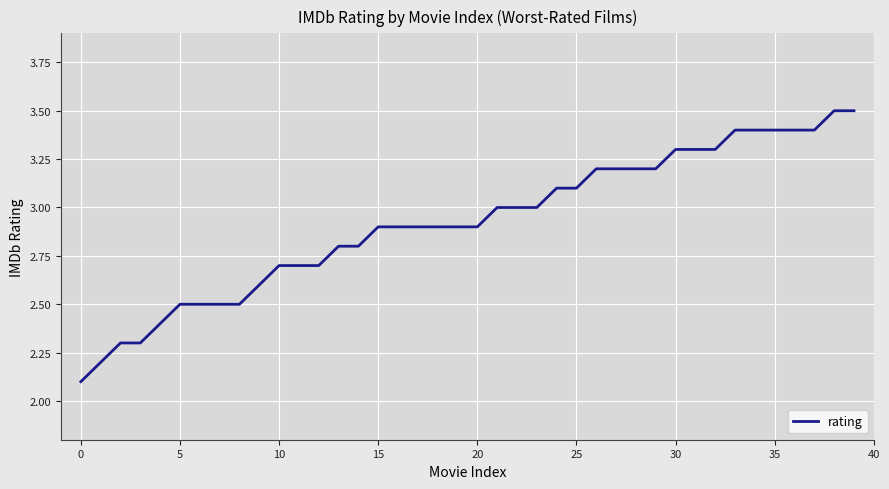

What is the maximum value shown in the chart?

3.5